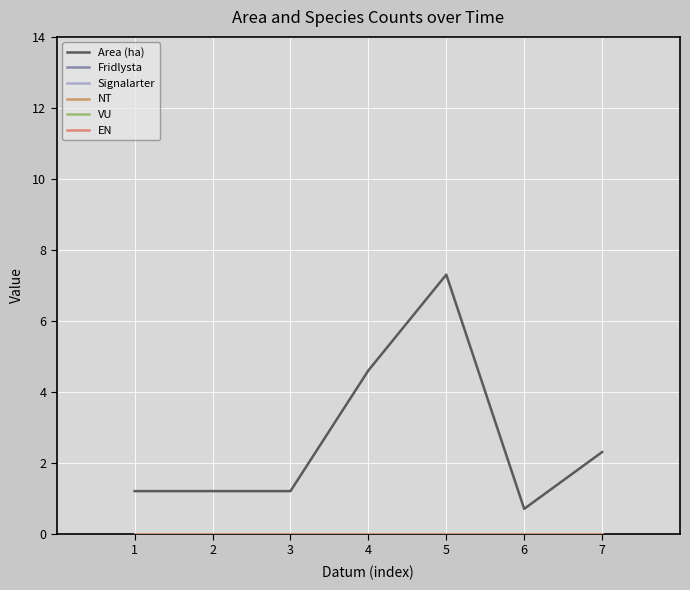

What is the lowest value of the Area (ha) series?

0.7